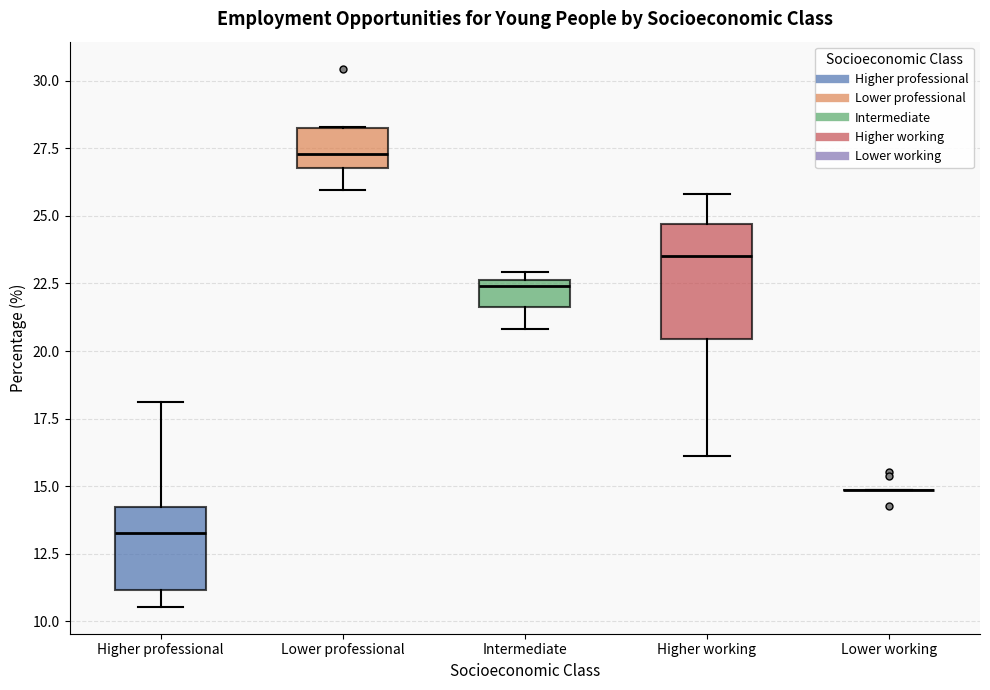

Reading left to right, transcribe this box plot: for each box, give where its median line is, the range the box spans, and where its two whiskers end, as read against the y-axis. The values are not printed on the chart, so give them approximately, as read against the axis.

Higher professional: median 13.5, box 11.0 to 14.0, whiskers 10.5 to 18.0
Lower professional: median 27.5, box 27.0 to 28.0, whiskers 26.0 to 28.5
Intermediate: median 22.5 (just below the box's upper edge), box 21.5 to 22.5, whiskers 21.0 to 23.0
Higher working: median 23.5, box 20.5 to 24.5, whiskers 16.0 to 26.0
Lower working: box collapsed to a line at 15.0, whiskers 15.0 to 15.0